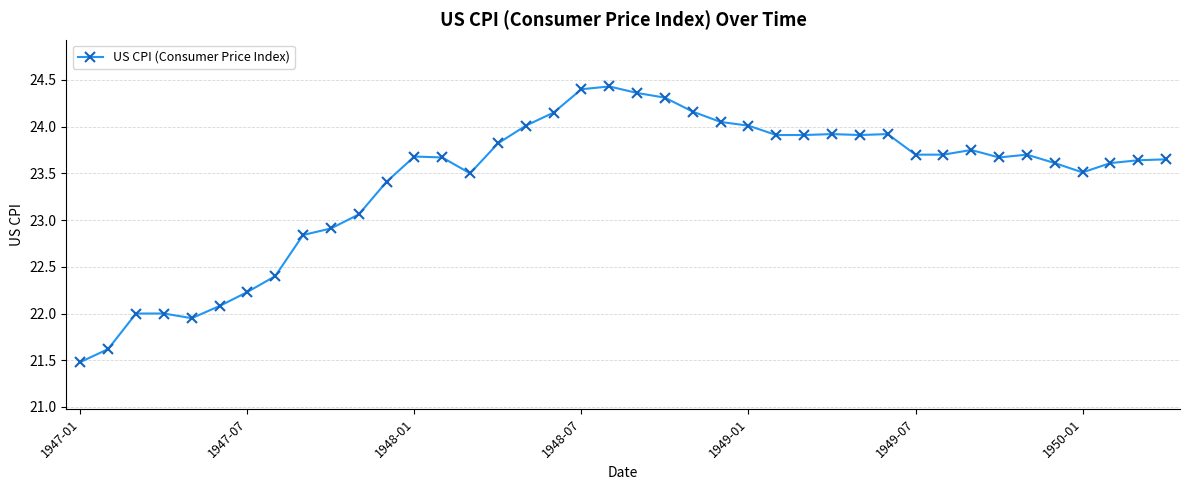

What is the average value?

23.4